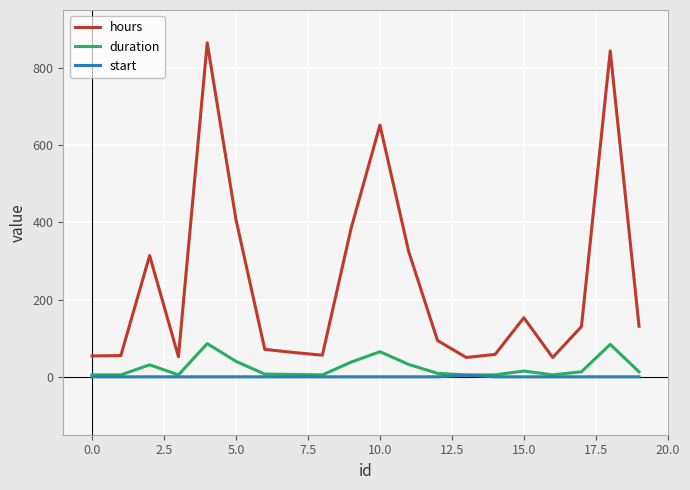

What is the minimum value for hours?

50